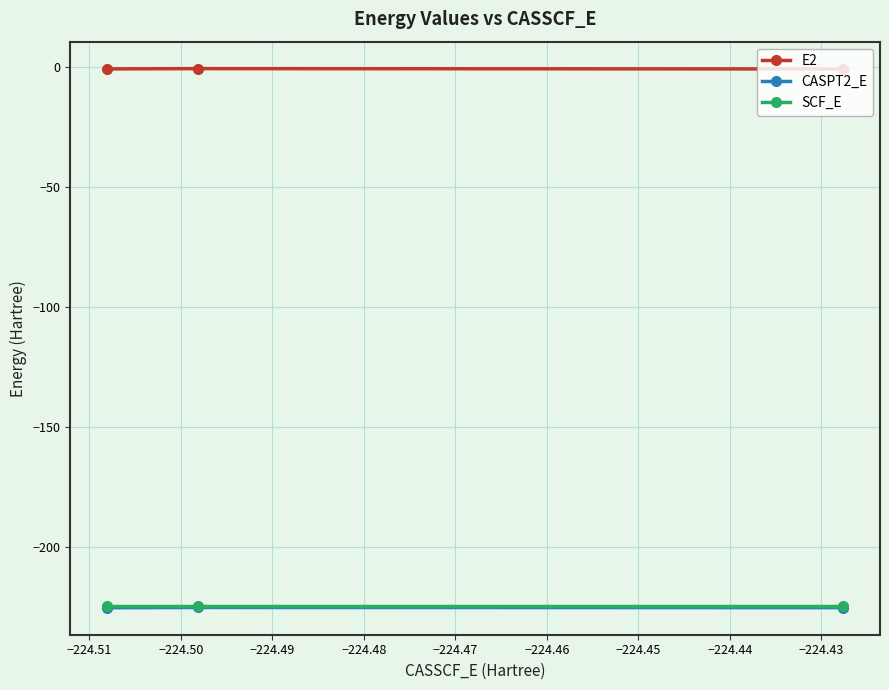

What is the minimum value shown in the chart?

-225.3